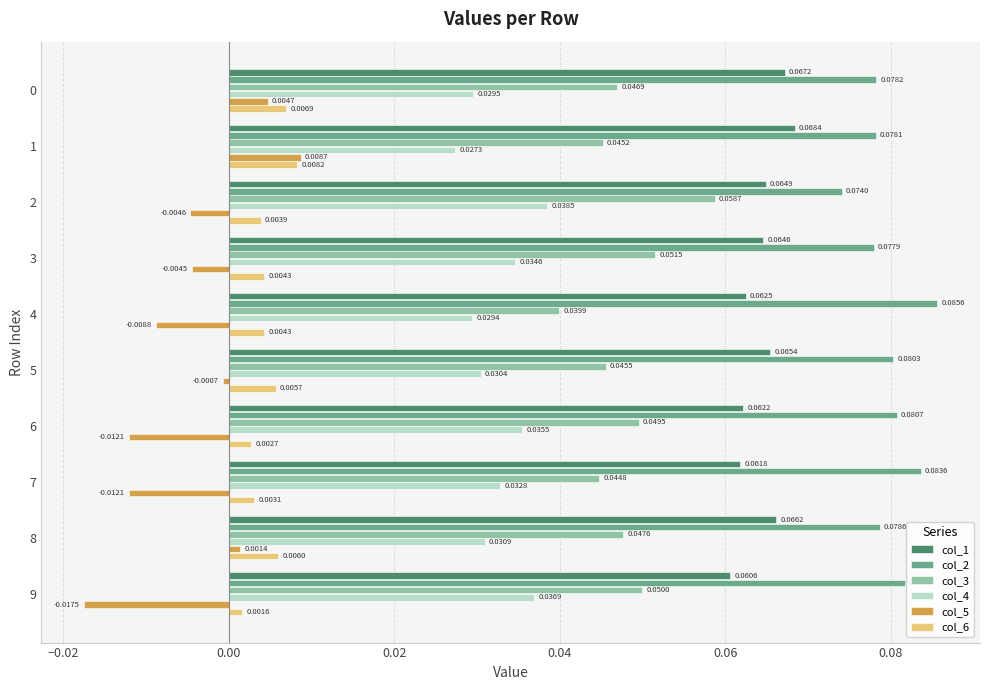

Between 0 and 8, which series saw the biggest shift?

col_5